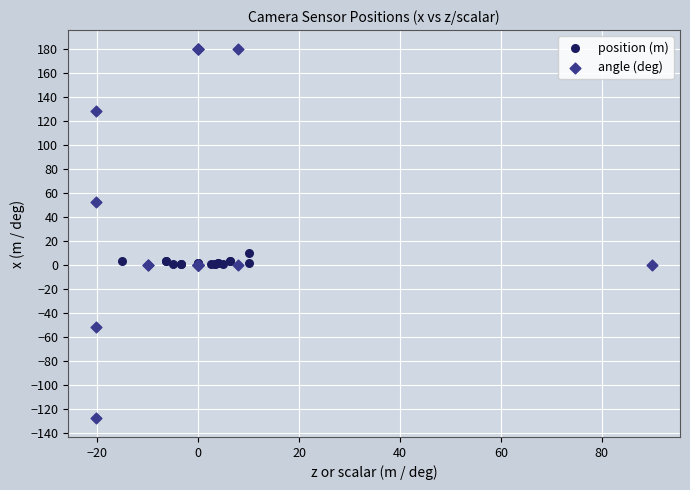

Which series has the widest spread of Y values?

angle (deg)